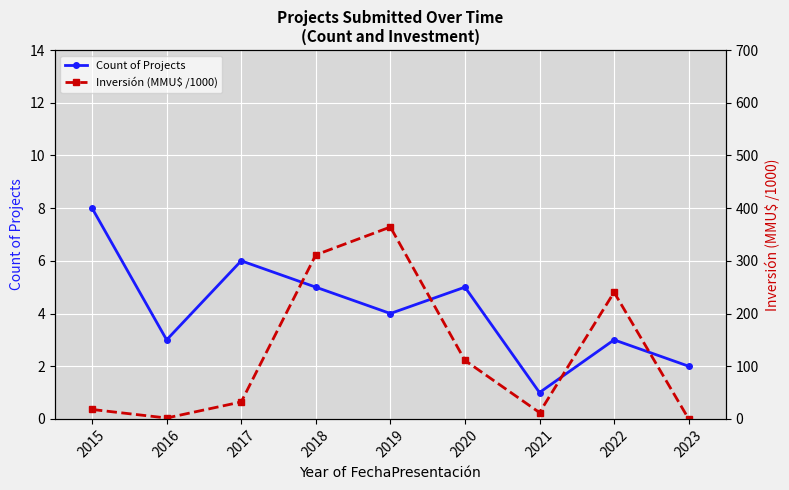

At which label is Inversión (MMU$ /1000) closest to 182?

2022